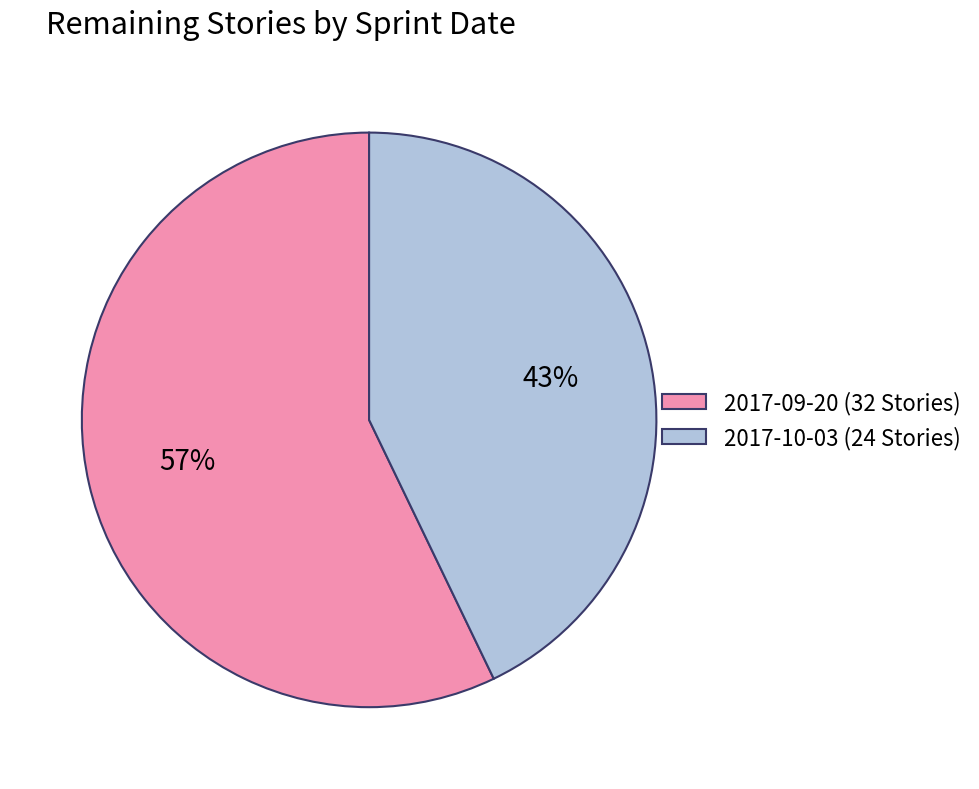

How many segments does this pie chart have?

2